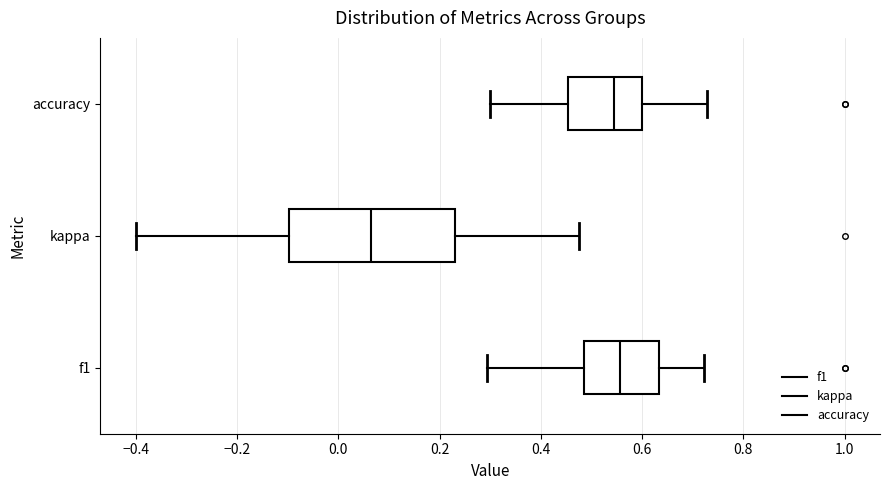

Reading bottom to top, transcribe this box plot: for each box, give where its median line is, the range the box spans, and where its two whiskers end, as read against the x-axis. The values are not printed on the chart, so give them approximately, as read against the axis.

f1: median 0.56, box 0.48 to 0.64, whiskers 0.30 to 0.72
kappa: median 0.06, box -0.10 to 0.24, whiskers -0.40 to 0.48
accuracy: median 0.54, box 0.46 to 0.60, whiskers 0.30 to 0.72